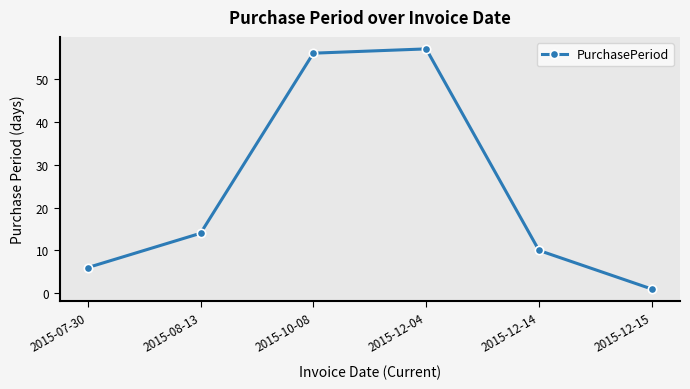

Reading left to right, extract all data points from this chart.

2015-07-30=6	2015-08-13=14	2015-10-08=56	2015-12-04=57	2015-12-14=10	2015-12-15=1